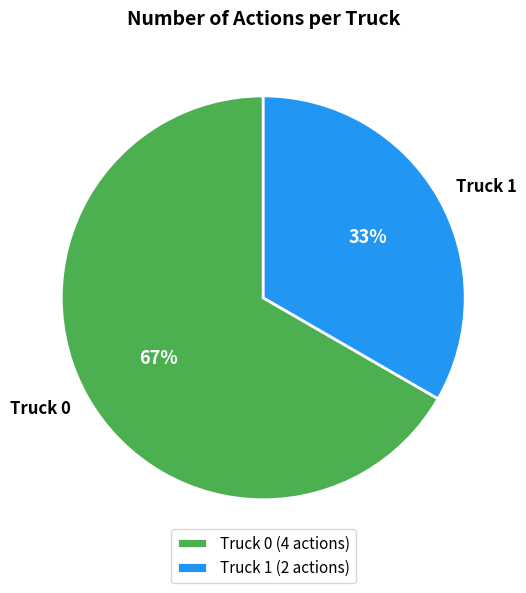

Which has a higher value, Truck 0 or Truck 1?

Truck 0